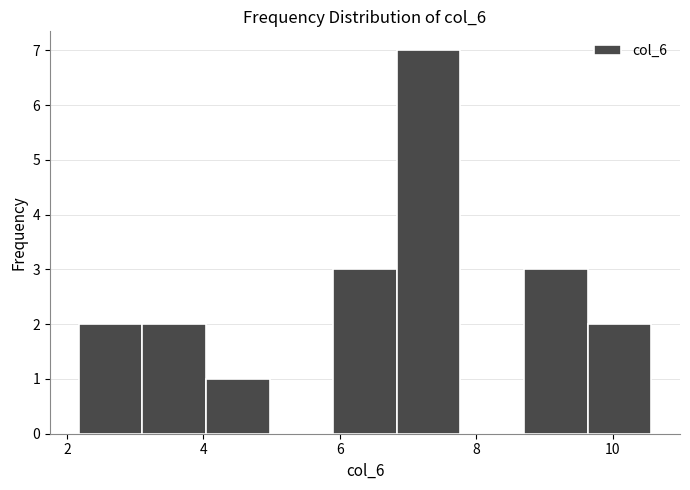

Reading left to right, list every bar in this chart as the range it spans on the x-axis followed by its height. Neither the bar edges nor the heights are printed on the chart, so give them approximately, as read against the axes.

2.2 to 3.2: 2
3.2 to 4.0: 2
4.0 to 5.0: 1
5.0 to 6.0: 0
6.0 to 6.8: 3
6.8 to 7.8: 7
7.8 to 8.8: 0
8.8 to 9.6: 3
9.6 to 10.6: 2